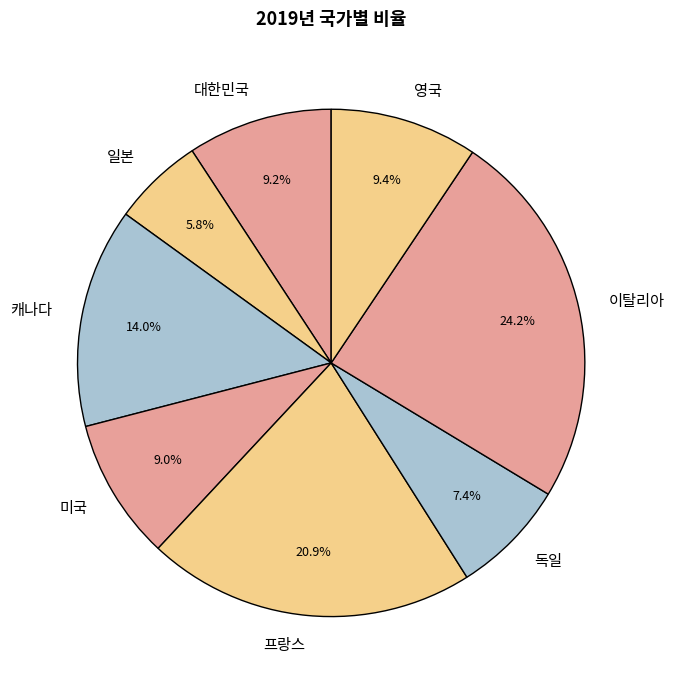

True or false: 일본 accounts for 6% of the total.

True